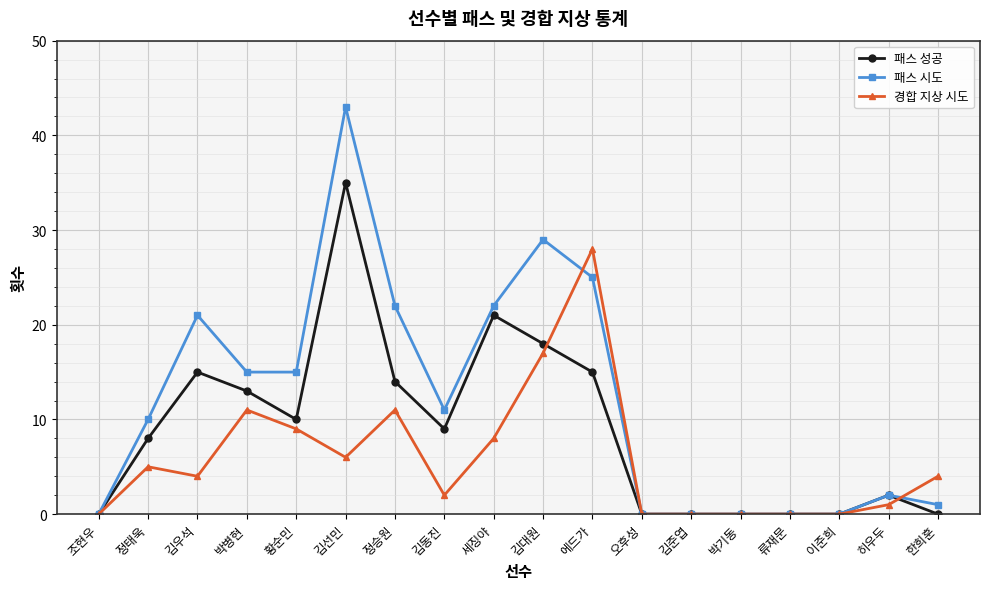

The value of 경합 지상 시도 at 류재문 is 0. True or false?

True